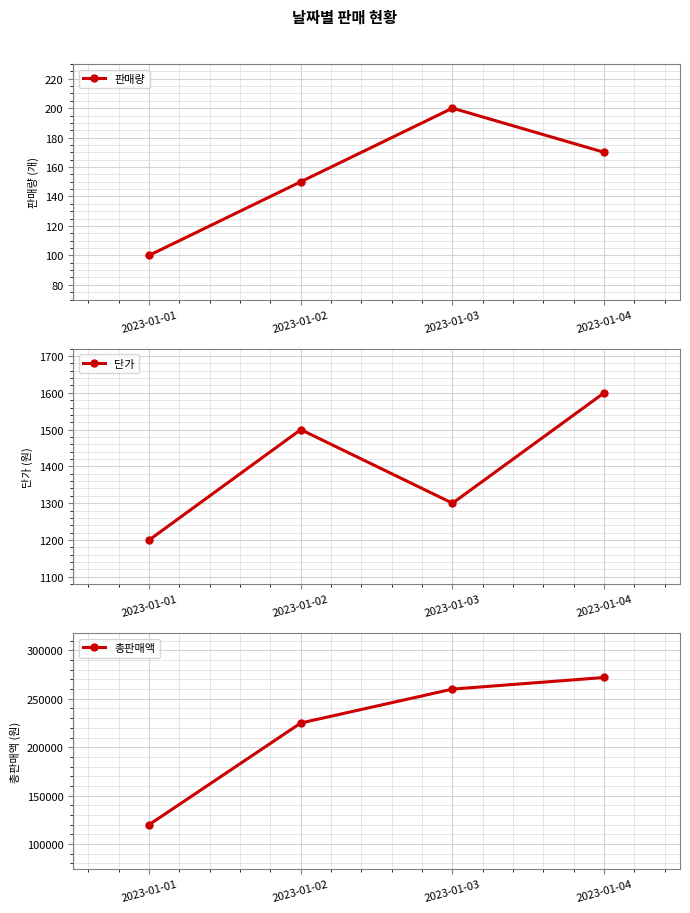

Which series has the largest total across all categories?

총판매액